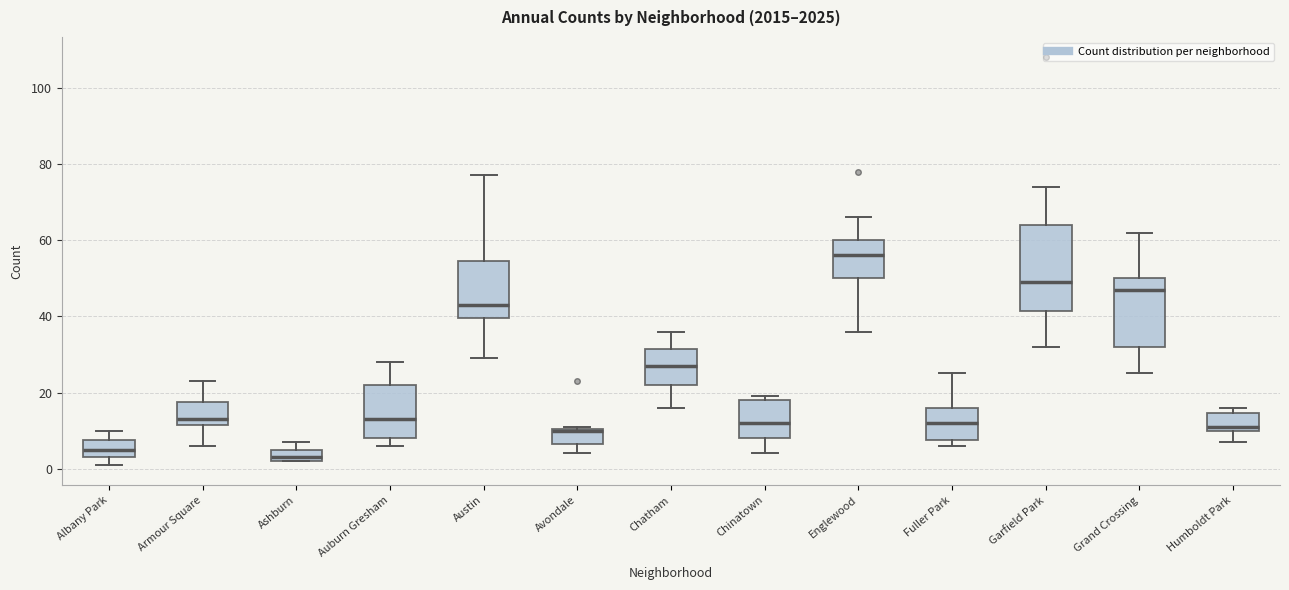

Where does the lower whisker of the box for Grand Crossing end on the y-axis? The values are not printed on the chart, so give them approximately, as read against the axis.

26